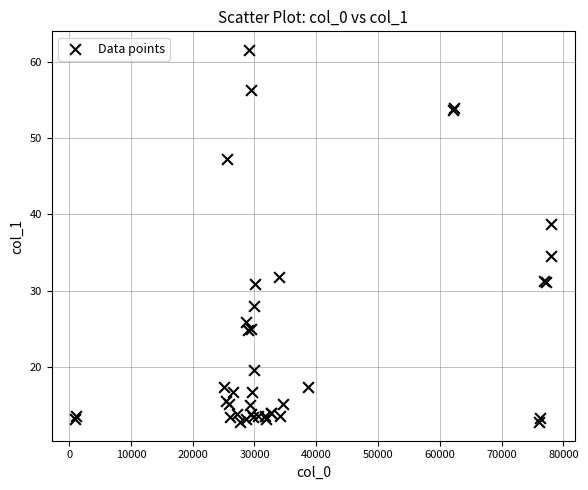

What Y value in the scatter plot is closest to 37?

38.7